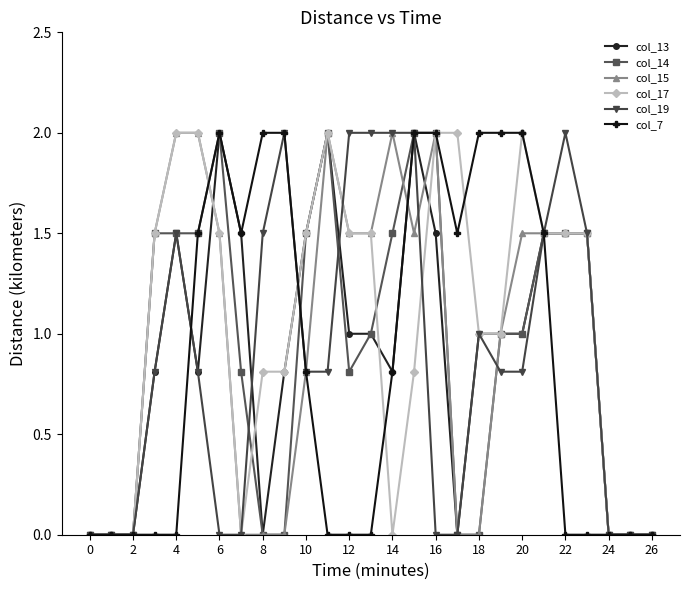

How many categories are shown in the chart?

27